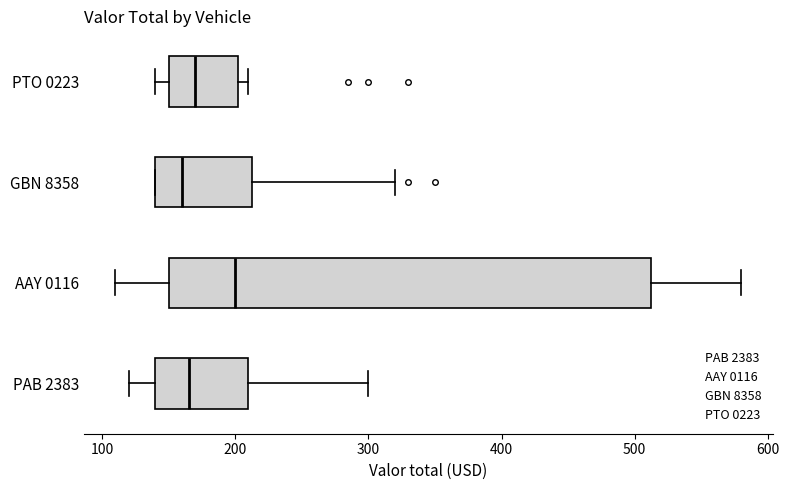

Comparing the boxes themselves (not the whiskers), which one is the widest?

AAY 0116